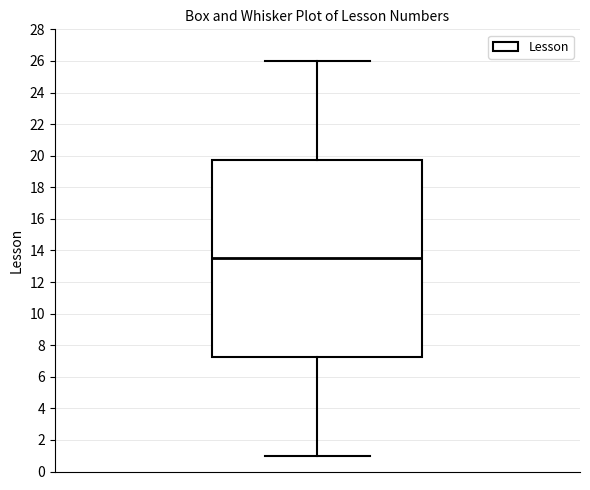

Transcribe this box plot: give where the median line is, the range the box spans, and where the two whiskers end, as read against the y-axis. The values are not printed on the chart, so give them approximately, as read against the axis.

median 13.6, box 7.2 to 19.8, whiskers 1.0 to 26.0